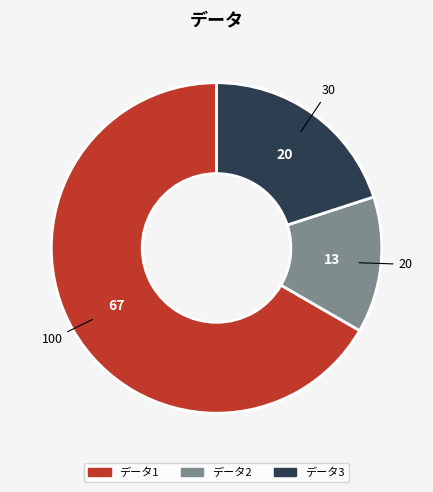

How many slices are in this pie chart?

3